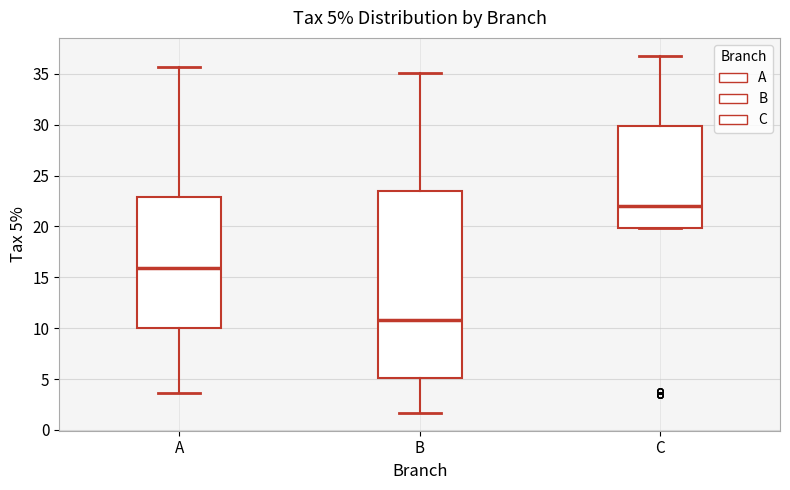

Comparing the boxes themselves (not the whiskers), which one is the tallest?

B